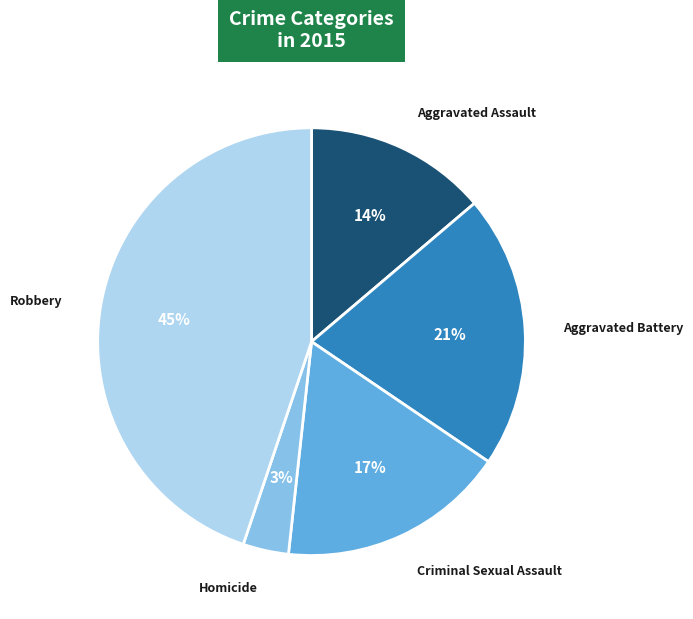

Is there any slice that represents more than half of the pie?

No